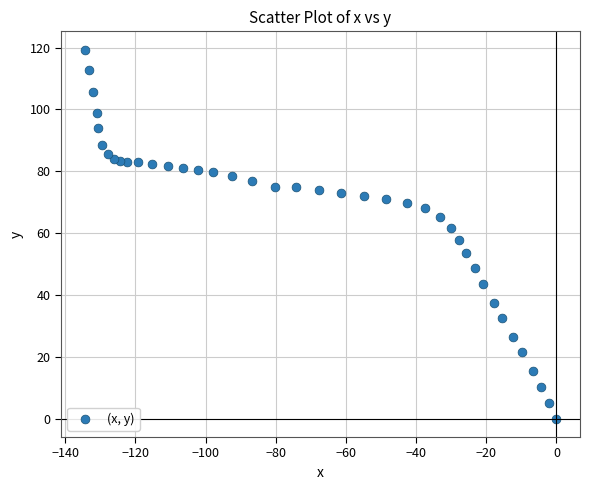

What is the range of X values (max minus min)?

134.5